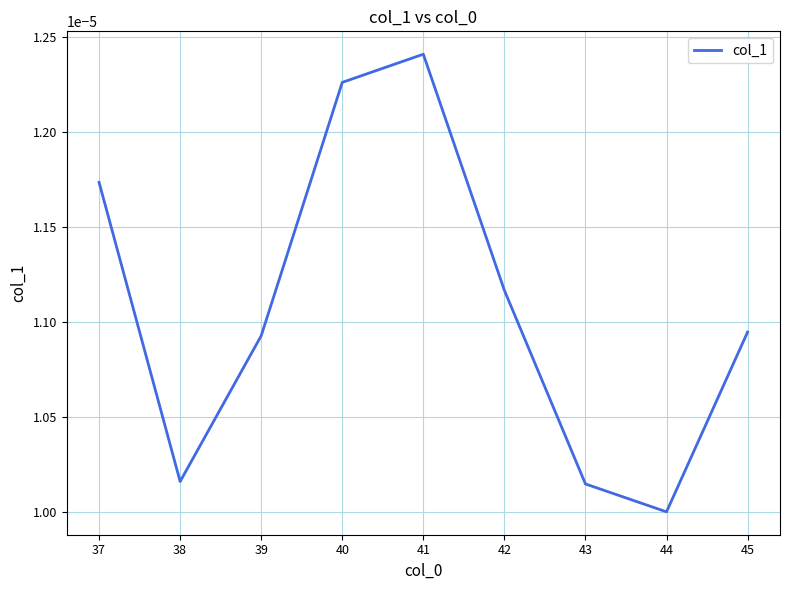

Where is the first local maximum?

41